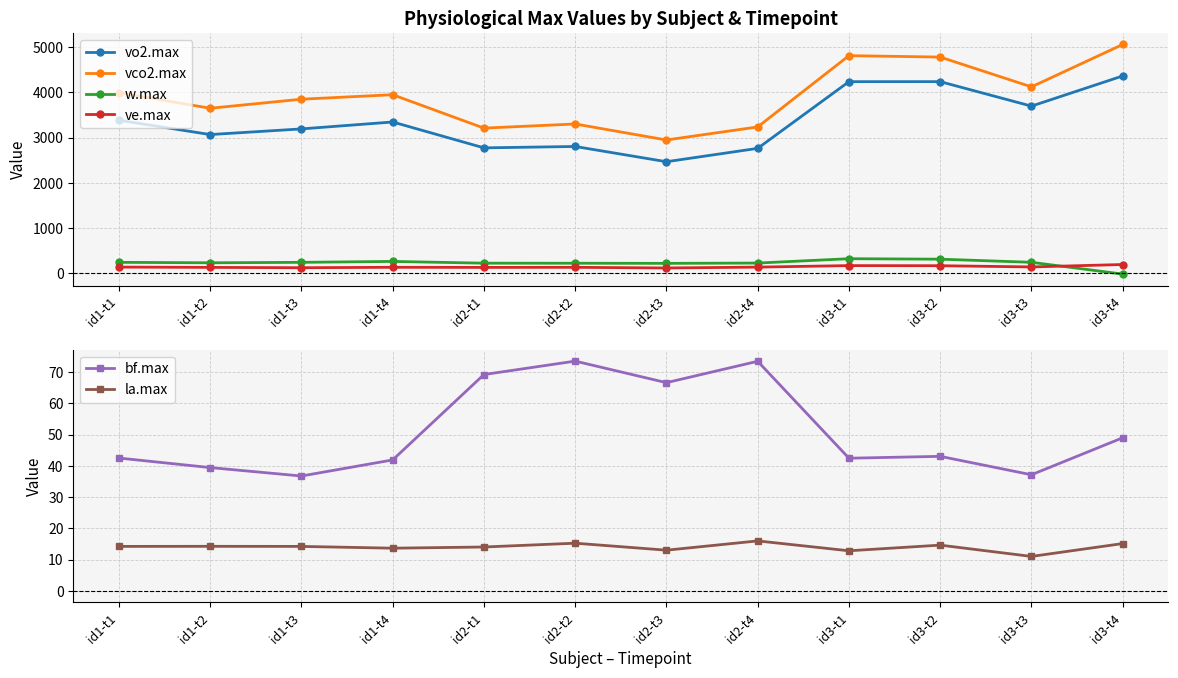

Reading left to right, transcribe all the data shown in this chart.

vo2.max: 3381.5	3065.0	3190.0	3343.0	2771.0	2801.5	2464.5	2760.0	4234.5	4235.0	3693.5	4361.0
vco2.max: 3990.5	3646.5	3846.5	3946.0	3207.5	3299.0	2945.0	3233.5	4809.5	4778.0	4119.5	5056.5
w.max: 240.3	230.0	240.0	260.3	221.7	220.3	217.7	224.3	320.3	310.0	241.0	-20.0
ve.max: 135.0	128.5	121.0	130.5	128.0	130.0	115.5	134.5	168.0	165.5	138.5	192.0
bf.max: 42.5	39.5	36.8	41.9	69.2	73.5	66.7	73.5	42.5	43.0	37.1	49.0
la.max: 14.2	14.2	14.2	13.6	14.0	15.2	13.0	16.0	12.8	14.6	11.0	15.1